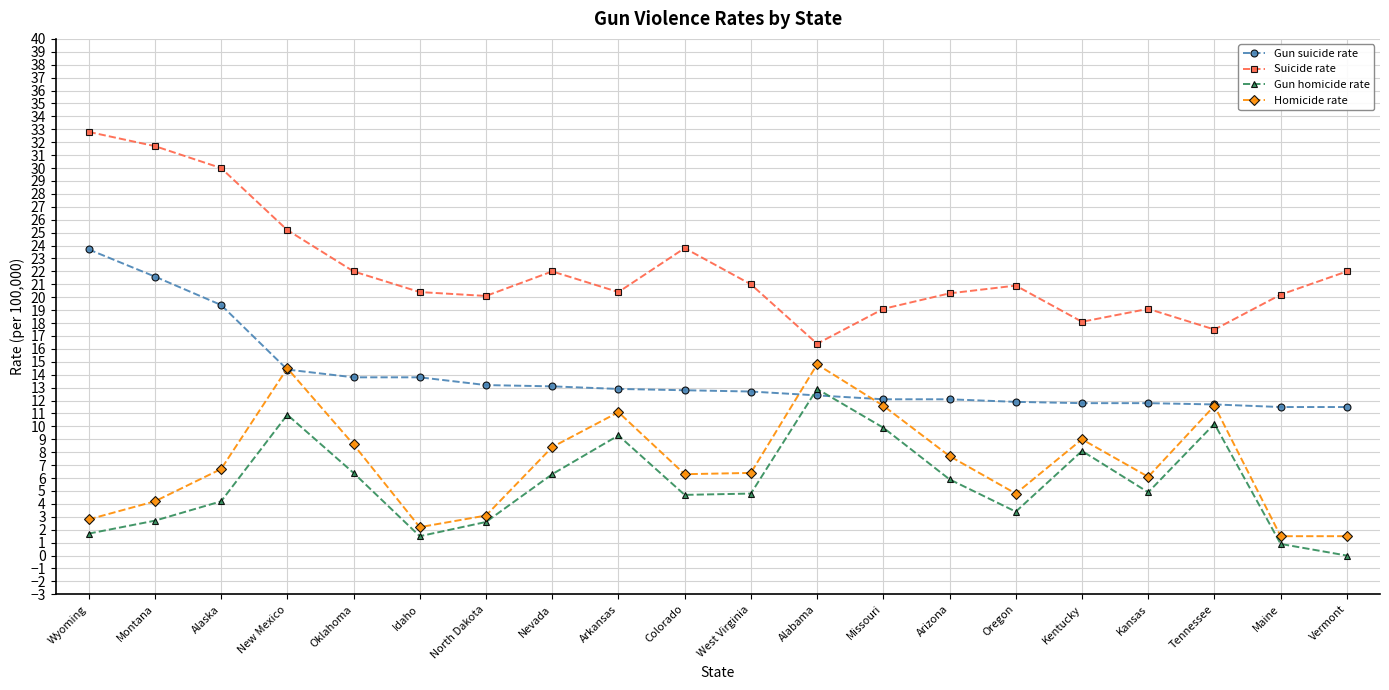

The Gun homicide rate series shows 6.3 at Nevada. True or false?

True